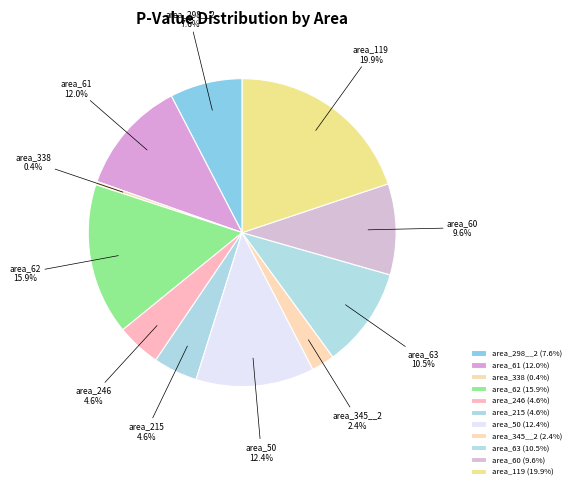

Between area_63 and area_50, which is larger?

area_50